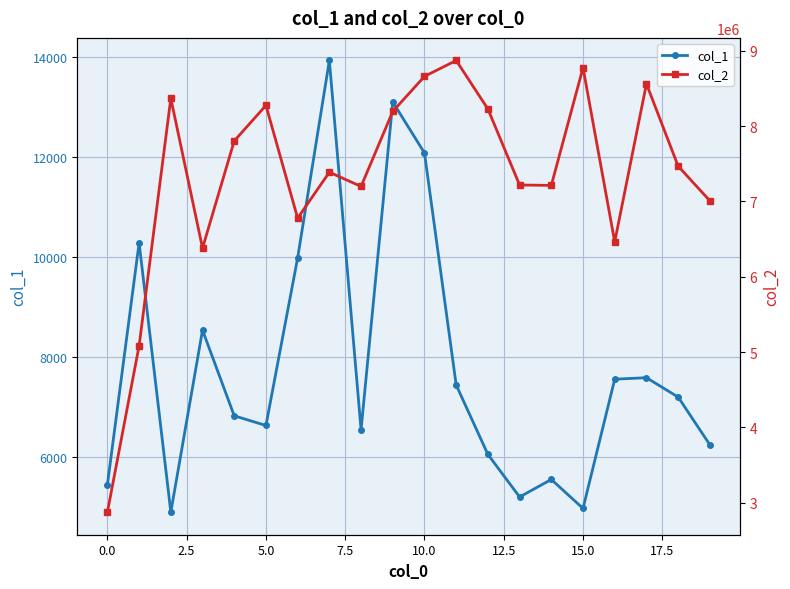

Which series has the largest range (max minus min)?

col_2